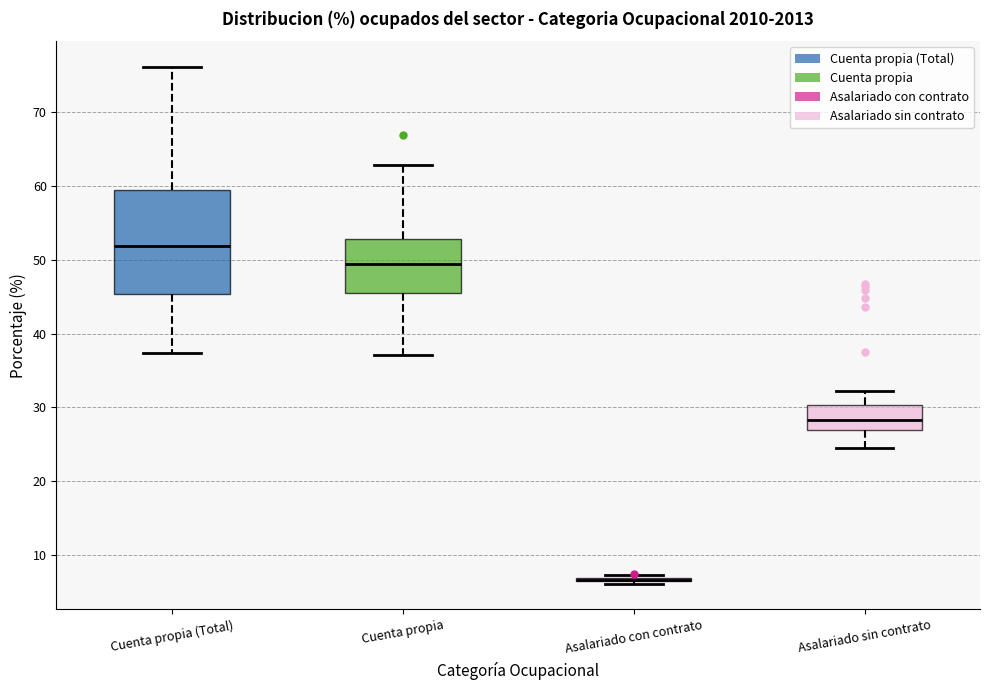

Where does the upper whisker of the box for Asalariado sin contrato end on the y-axis? The values are not printed on the chart, so give them approximately, as read against the axis.

32